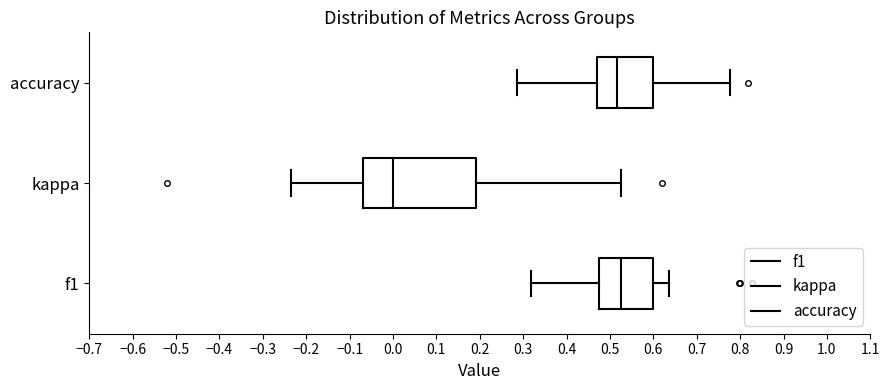

Comparing the boxes themselves (not the whiskers), which one is the widest?

kappa